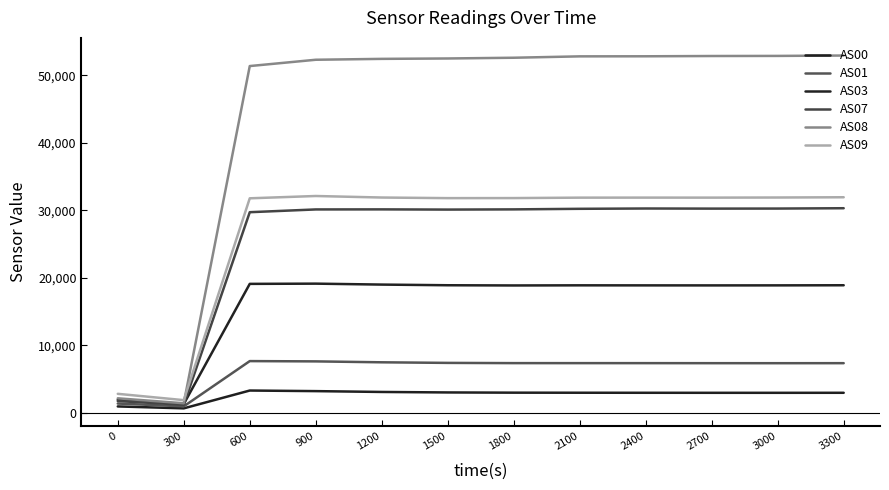

At how many categories does at least one series exceed 11416?

10